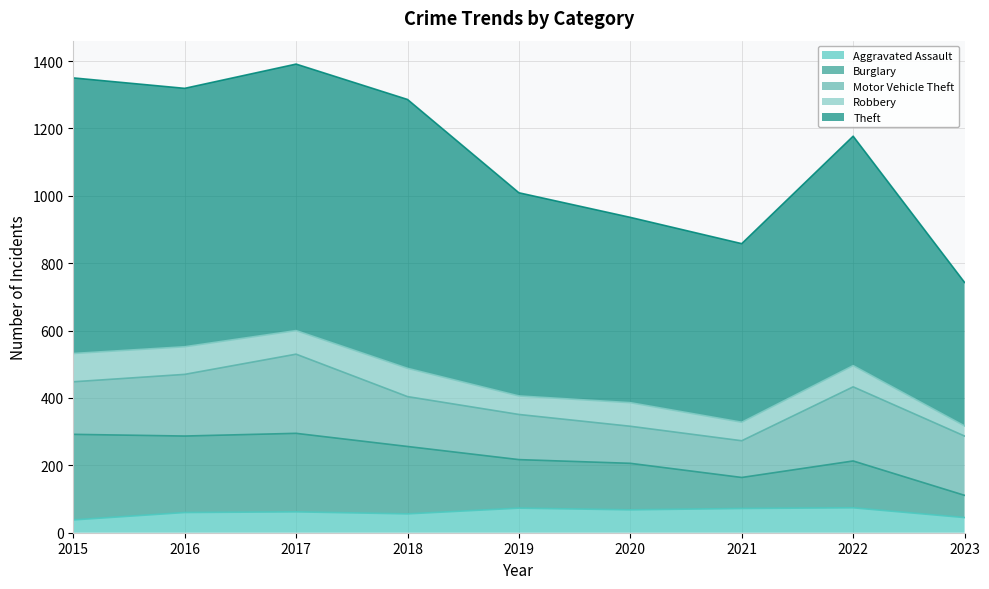

Is it true that Burglary equals 40 at 2023?

False